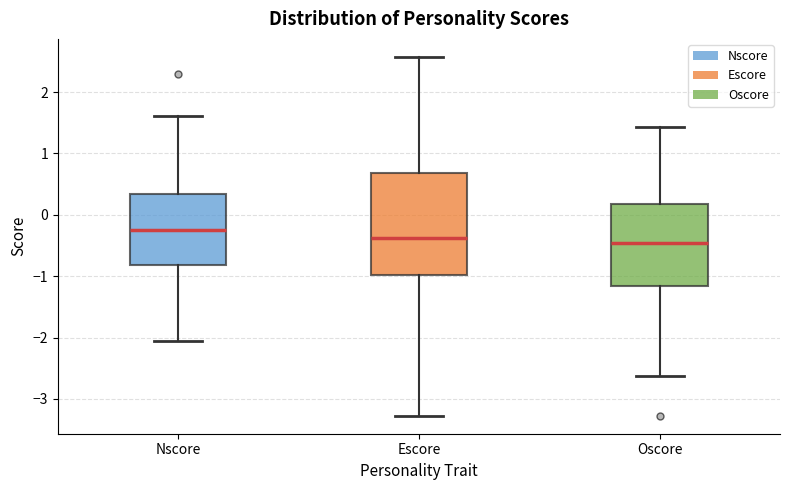

Reading left to right, read every box against the y-axis: the position of its median line, the range the box covers, and the ends of its whiskers. The values are not printed on the chart, so give them approximately, as read against the axis.

Nscore: median -0.2, box -0.8 to 0.3, whiskers -2.1 to 1.6
Escore: median -0.4, box -1.0 to 0.7, whiskers -3.3 to 2.6
Oscore: median -0.5, box -1.2 to 0.2, whiskers -2.6 to 1.4